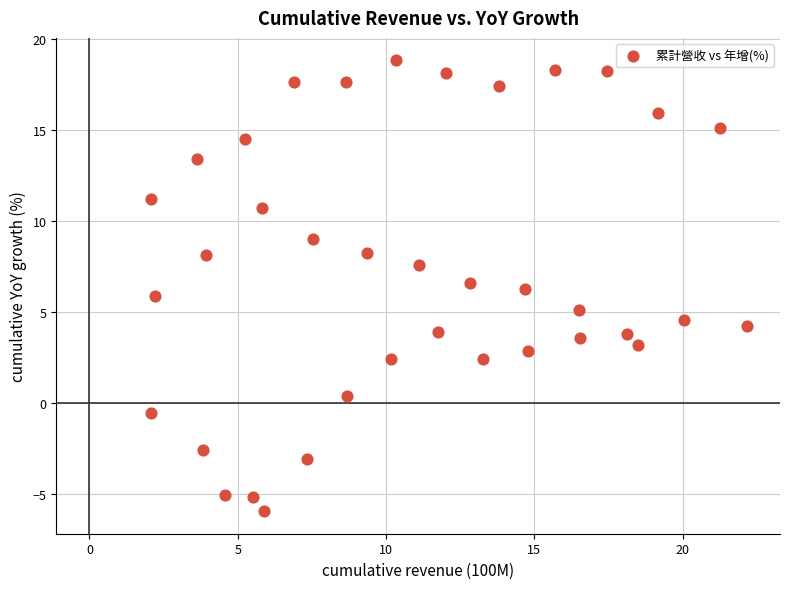

What is the range of X values (max minus min)?

20.1